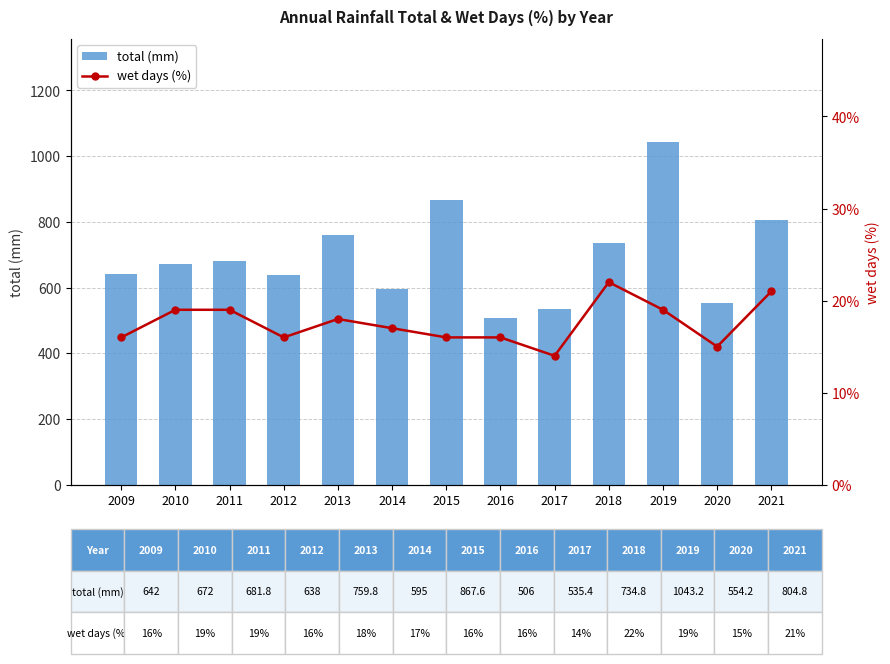

What is the total value across all series at 2021?

825.8